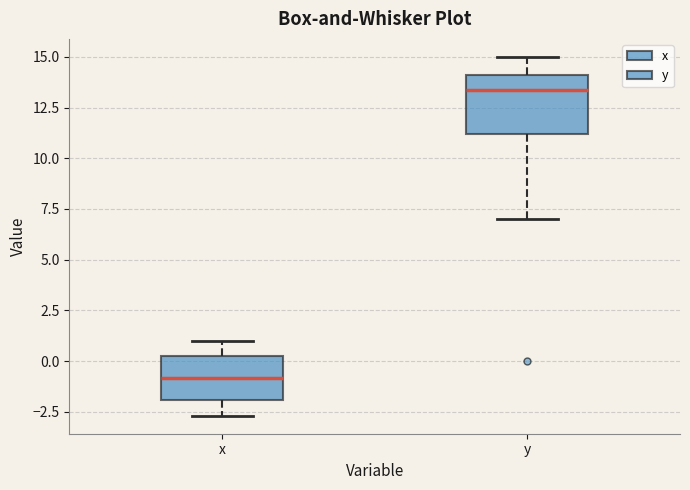

Which box is the tallest, from its lower edge to its upper edge?

y